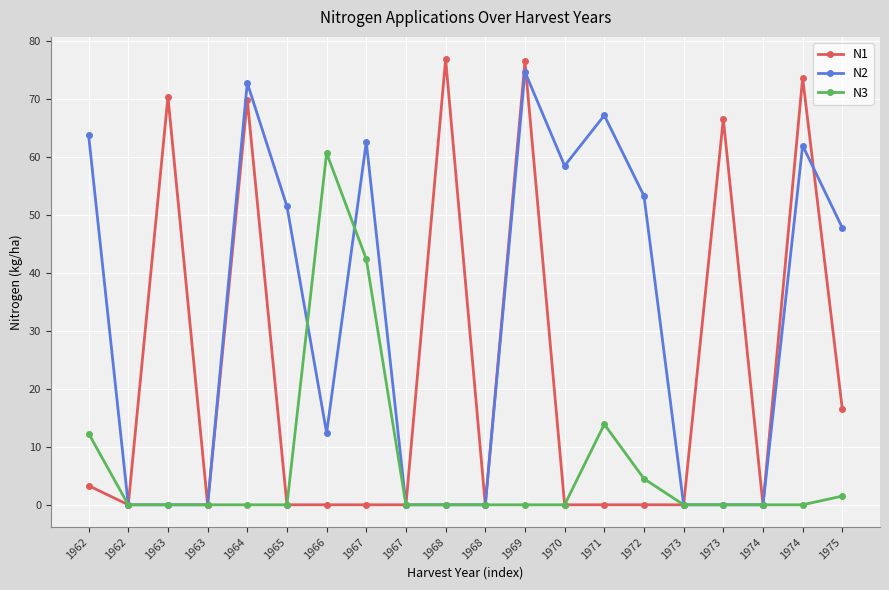

What is the difference between the maximum and second lowest values in the N2 series?

74.7